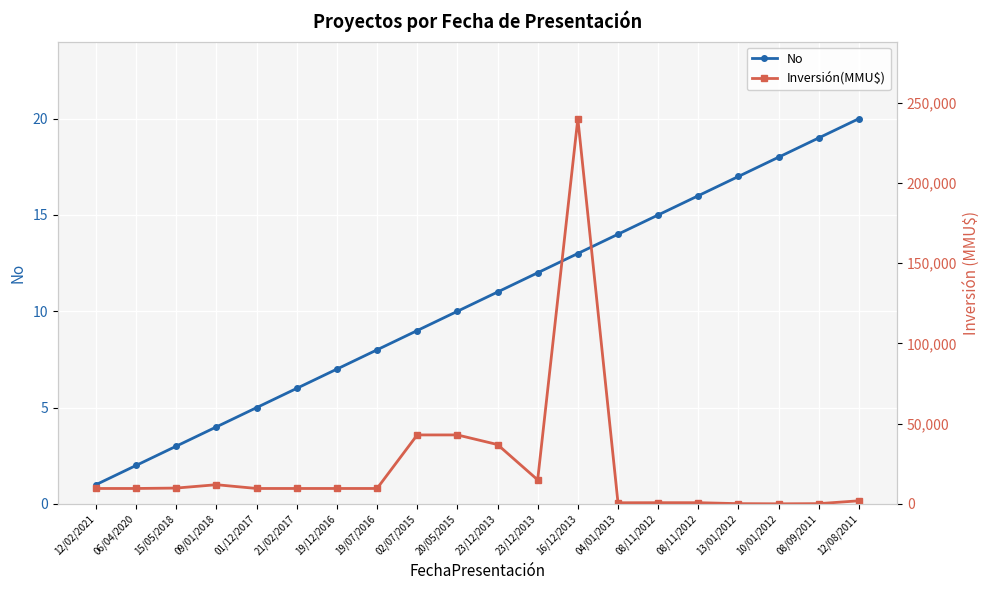

Which label corresponds to the smallest value in the chart?

12/02/2021